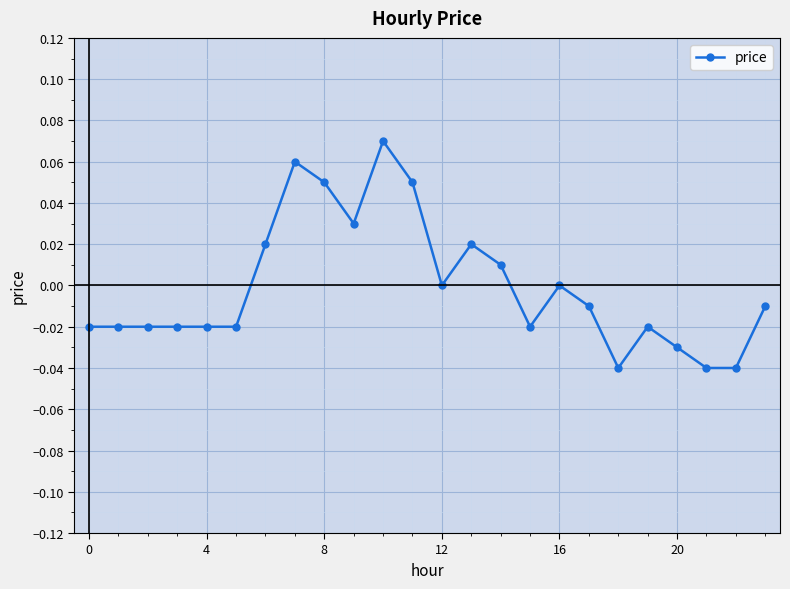

True or false: the data has more than 2 interior local peaks.

True